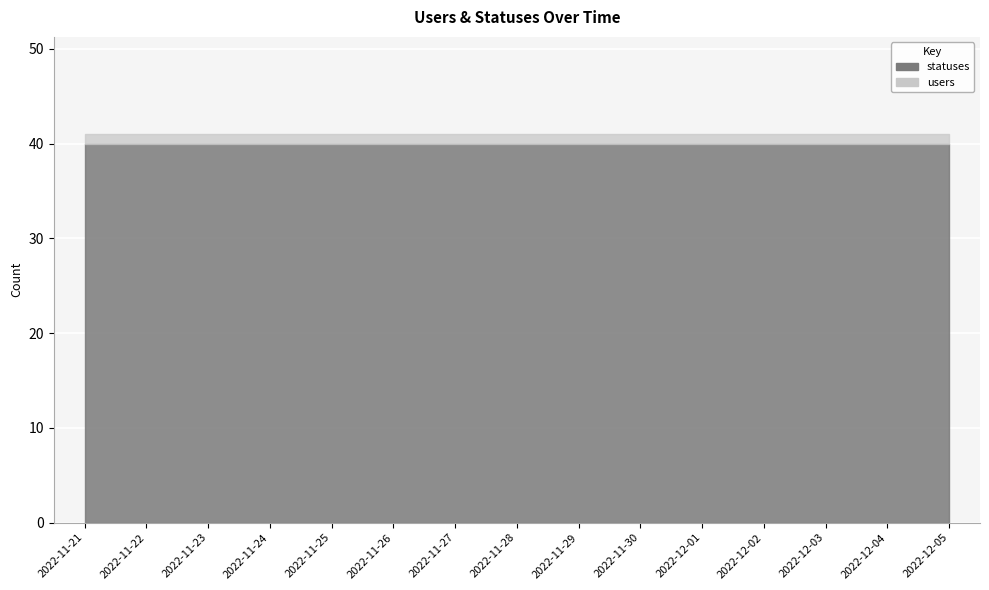

True or false: statuses has more than 0 interior local peaks.

False